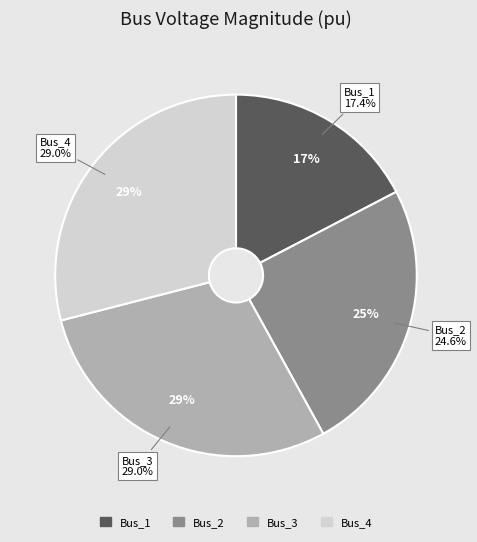

The Bus_3 slice represents 29% of the pie. True or false?

True